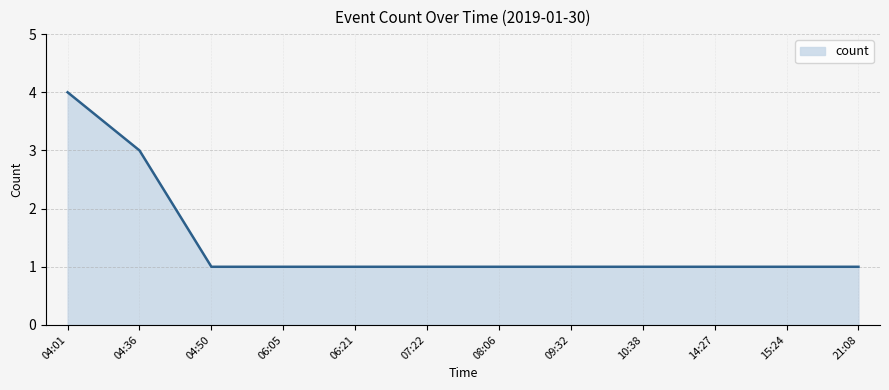

The chart shows a value of 1 at 15:24. True or false?

True